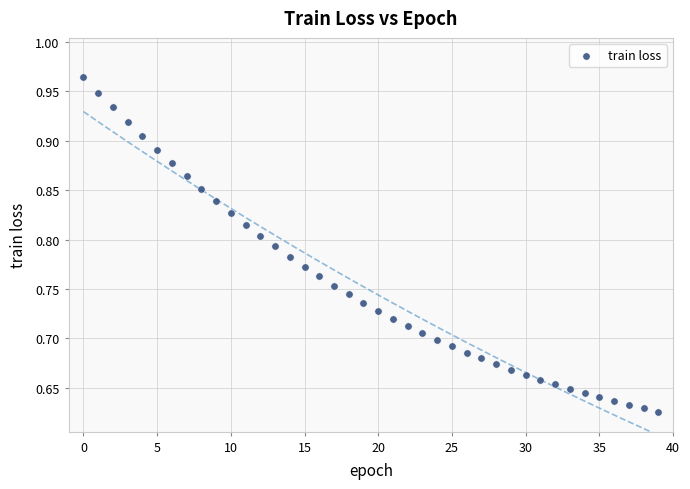

What is the range of Y values (max minus min)?

0.3